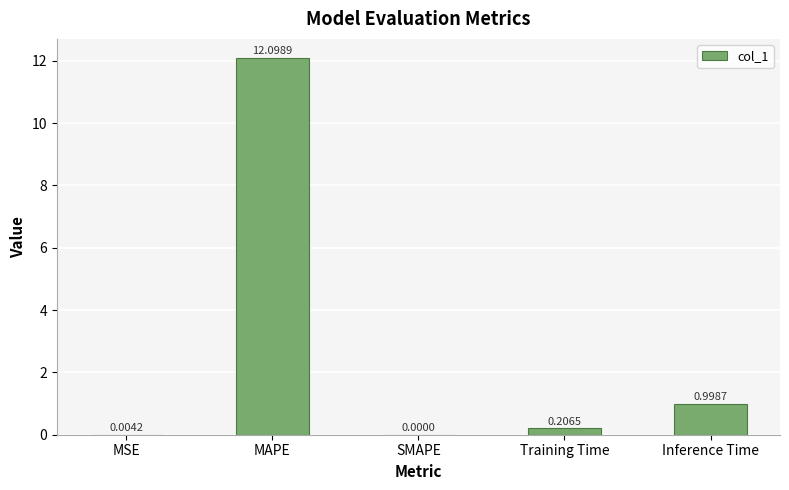

Between SMAPE and MSE, which is larger?

MSE